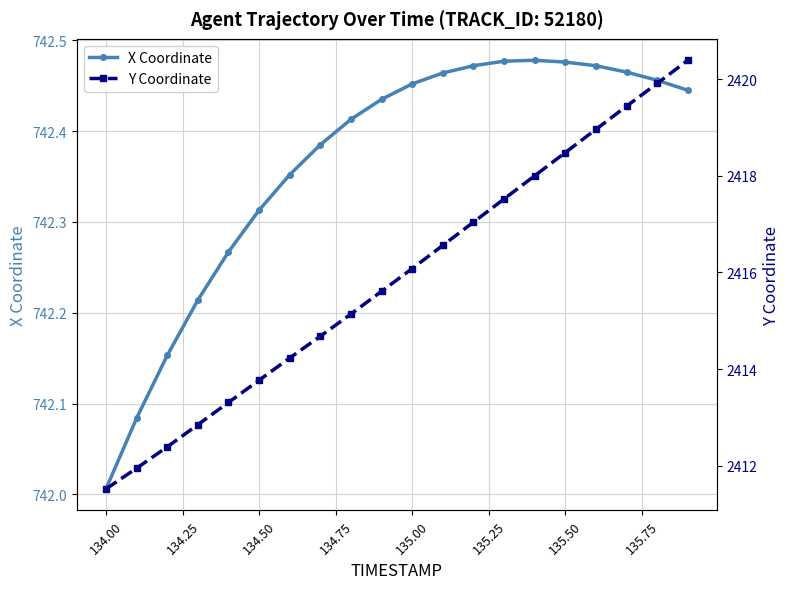

Which category has the lowest value in the X Coordinate series?

134.00